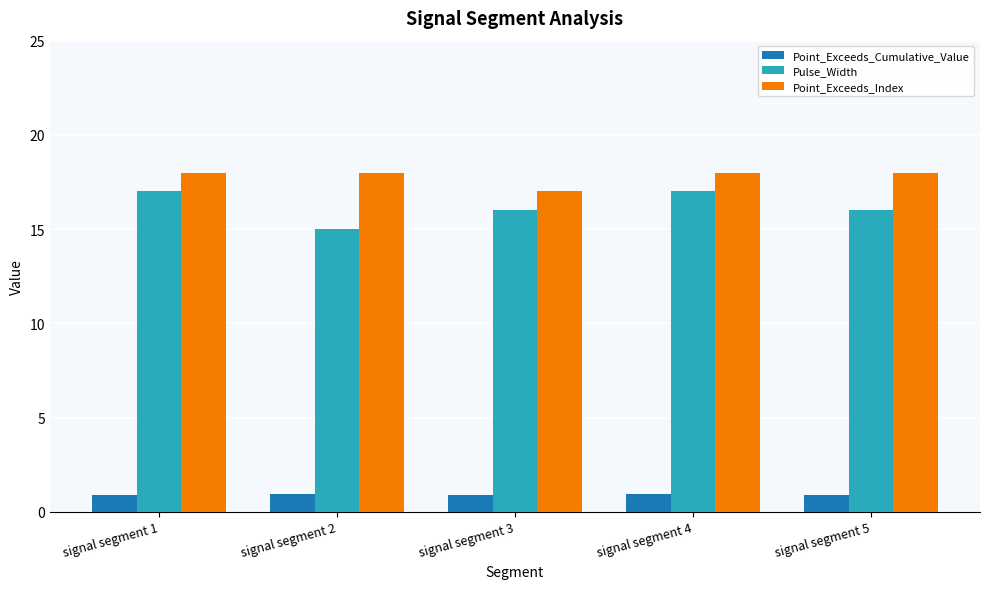

Reading left to right, what are all the values shown in this chart?

Point_Exceeds_Cumulative_Value: 0.9	0.9	0.9	0.9	0.9
Pulse_Width: 17.0	15.0	16.0	17.0	16.0
Point_Exceeds_Index: 18.0	18.0	17.0	18.0	18.0